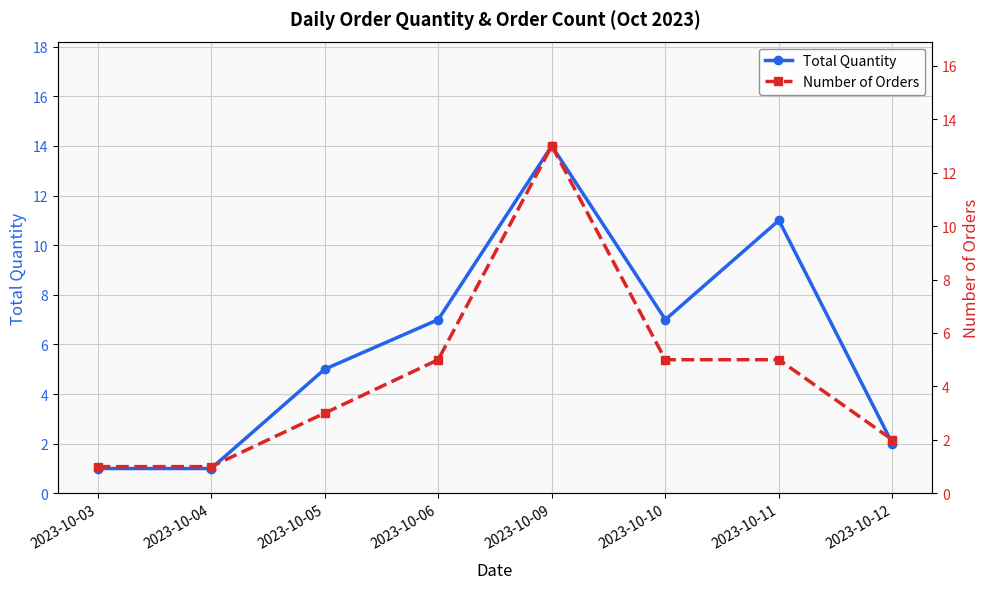

True or false: Number of Orders and Total Quantity cross at least once.

False